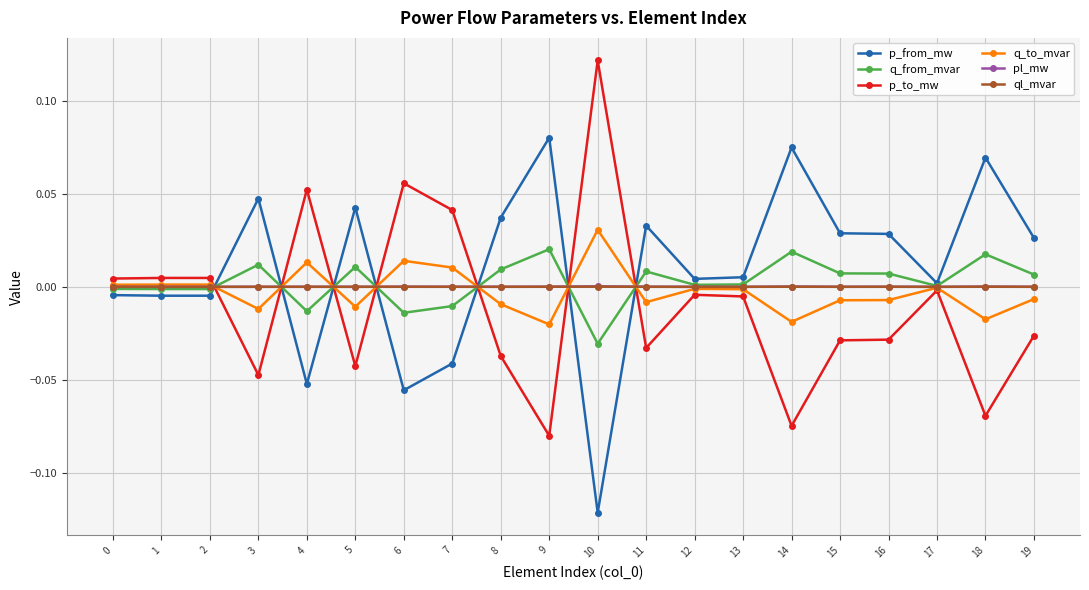

Is it true that q_from_mvar equals -0.1 at 10?

False